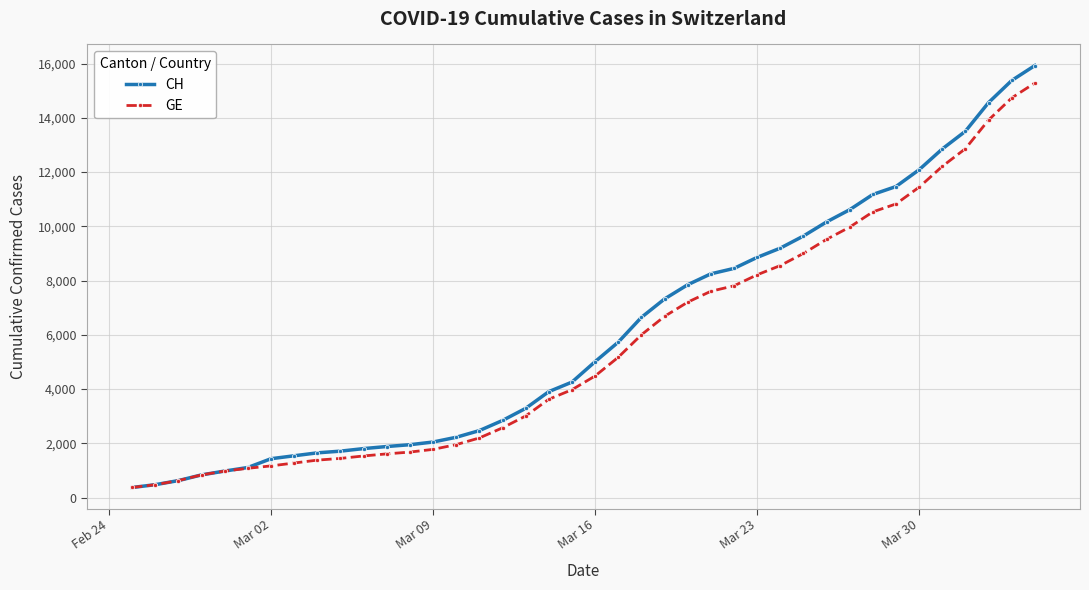

List the series in order of their peak value, lowest first.

GE, CH